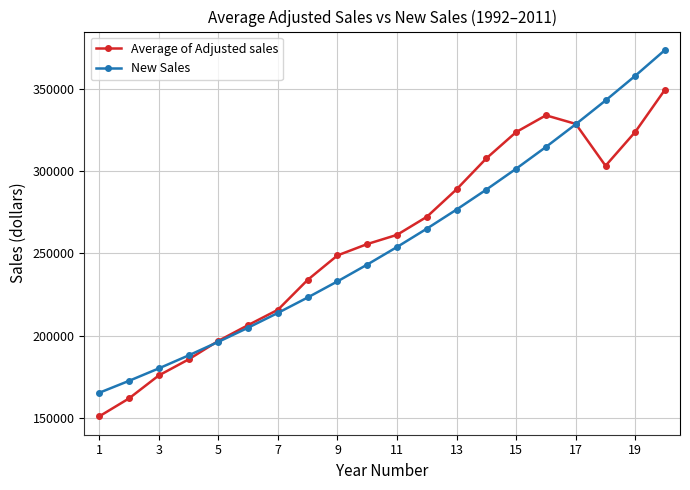

Does the chart display data point markers on the line(s)?

Yes